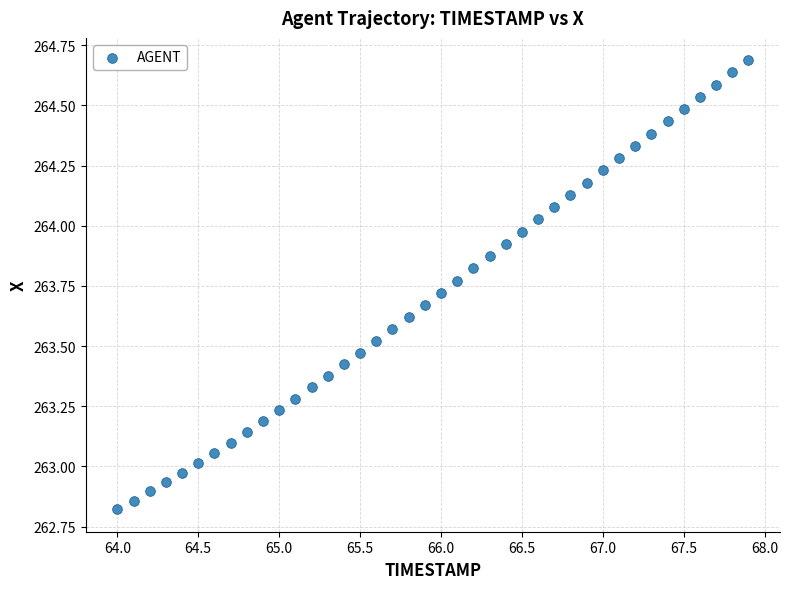

What is the range of Y values (max minus min)?

1.9